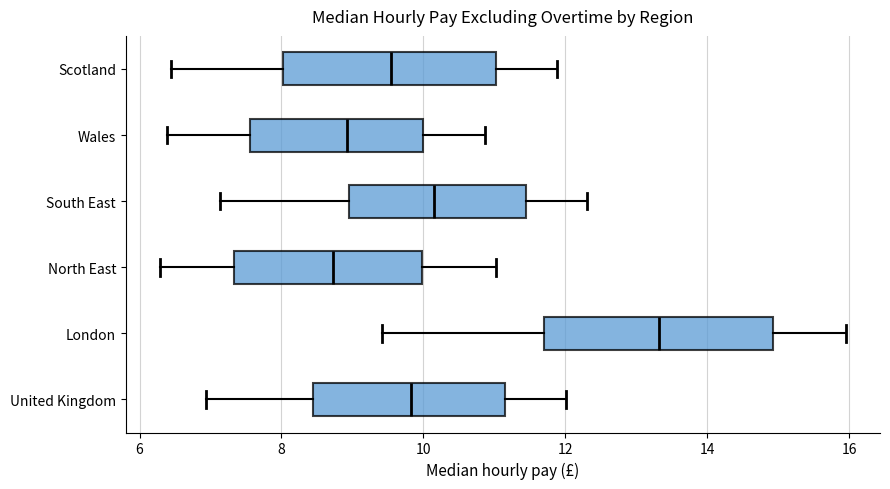

Where is the left edge of the box for London on the x-axis? The values are not printed on the chart, so give them approximately, as read against the axis.

11.8